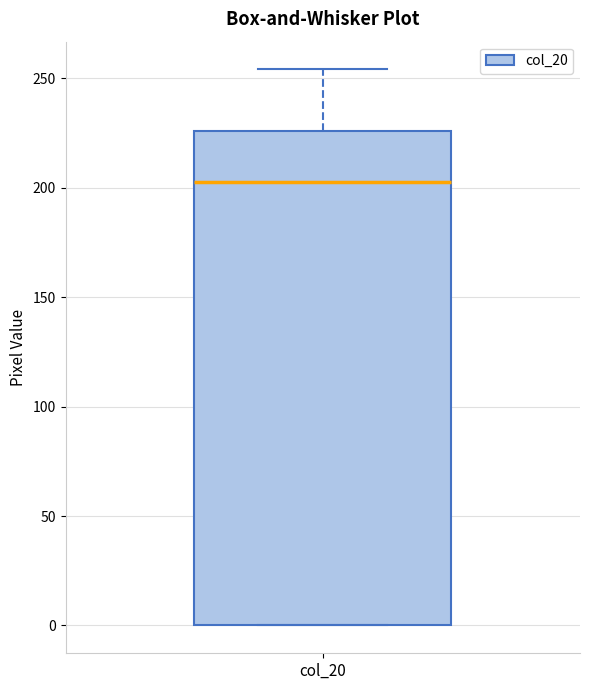

Where is the lower edge of the box for col_20 on the y-axis? The values are not printed on the chart, so give them approximately, as read against the axis.

0